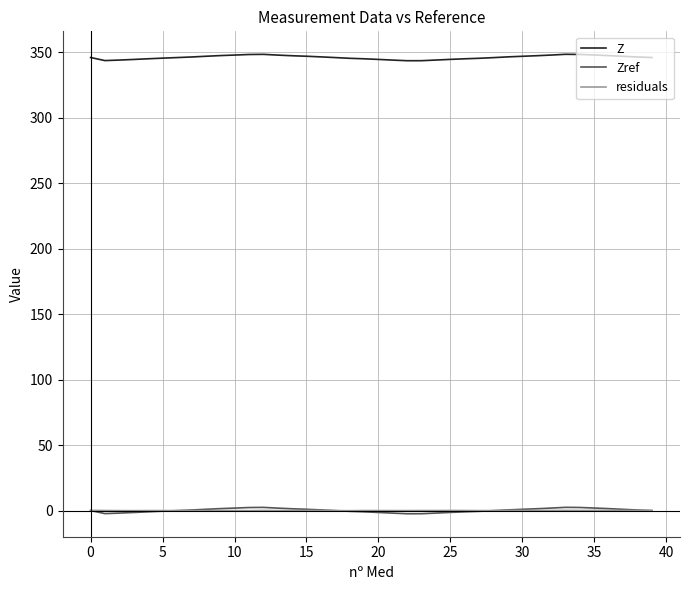

True or false: Z and Zref intersect in this chart.

False